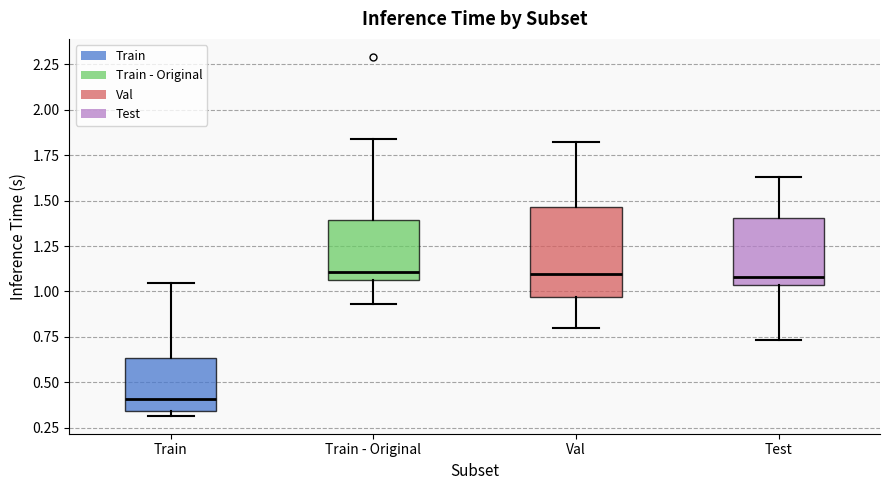

Which box's median line is the lowest?

Train